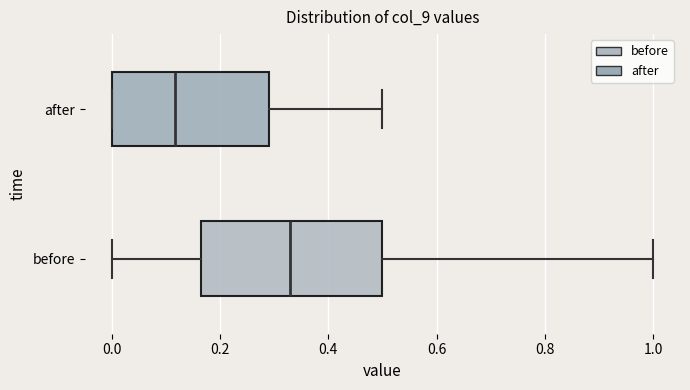

Reading bottom to top, transcribe this box plot: for each box, give where its median line is, the range the box spans, and where its two whiskers end, as read against the x-axis. The values are not printed on the chart, so give them approximately, as read against the axis.

before: median 0.34, box 0.16 to 0.50, whiskers 0.00 to 1.00
after: median 0.12, box 0.00 to 0.30, whiskers 0.00 to 0.50